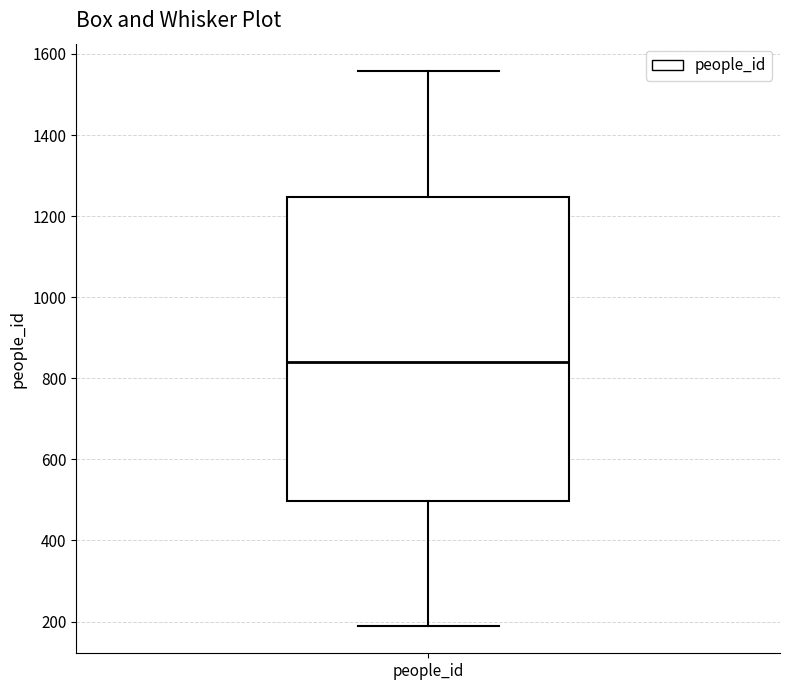

Where does the upper whisker of the box for people_id end on the y-axis? The values are not printed on the chart, so give them approximately, as read against the axis.

1560